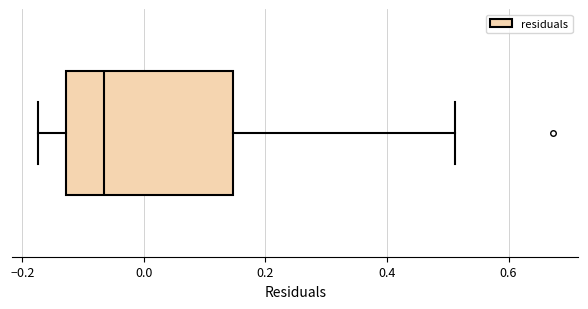

Transcribe this box plot: give where the median line is, the range the box spans, and where the two whiskers end, as read against the x-axis. The values are not printed on the chart, so give them approximately, as read against the axis.

median -0.06, box -0.12 to 0.14, whiskers -0.18 to 0.52